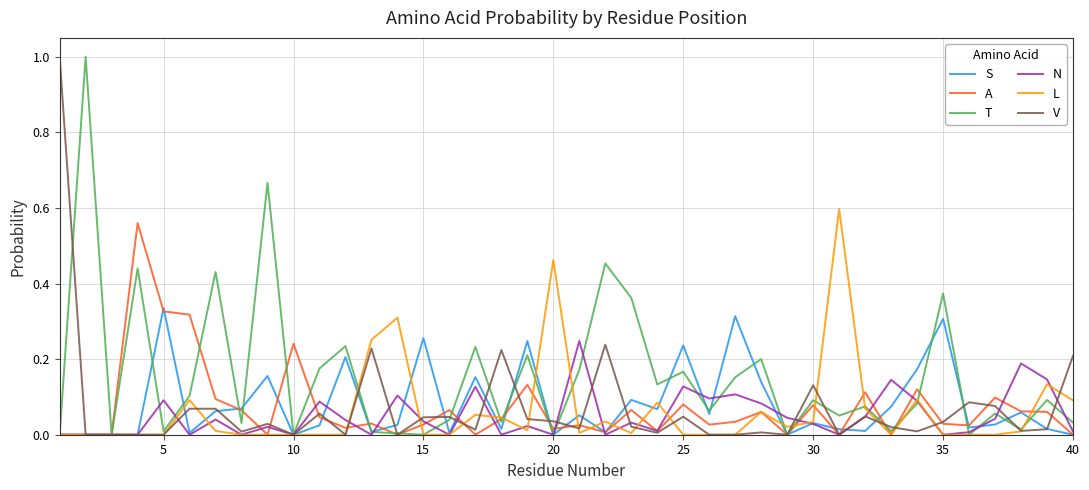

Does the chart have visible grid lines?

Yes